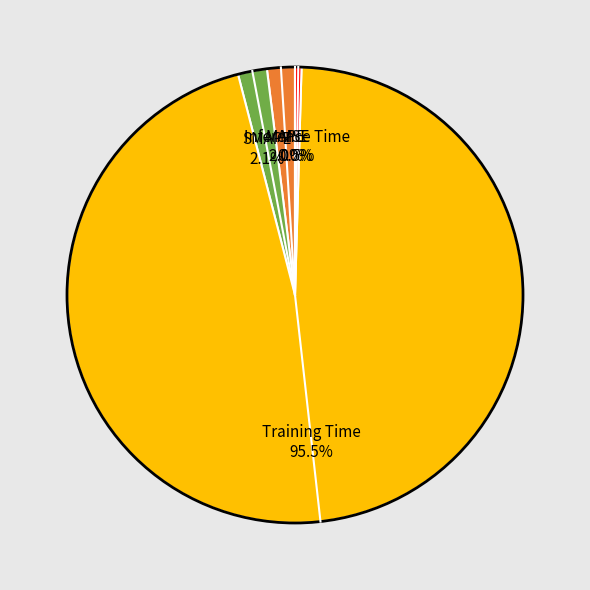

Does any single category account for the majority?

Yes